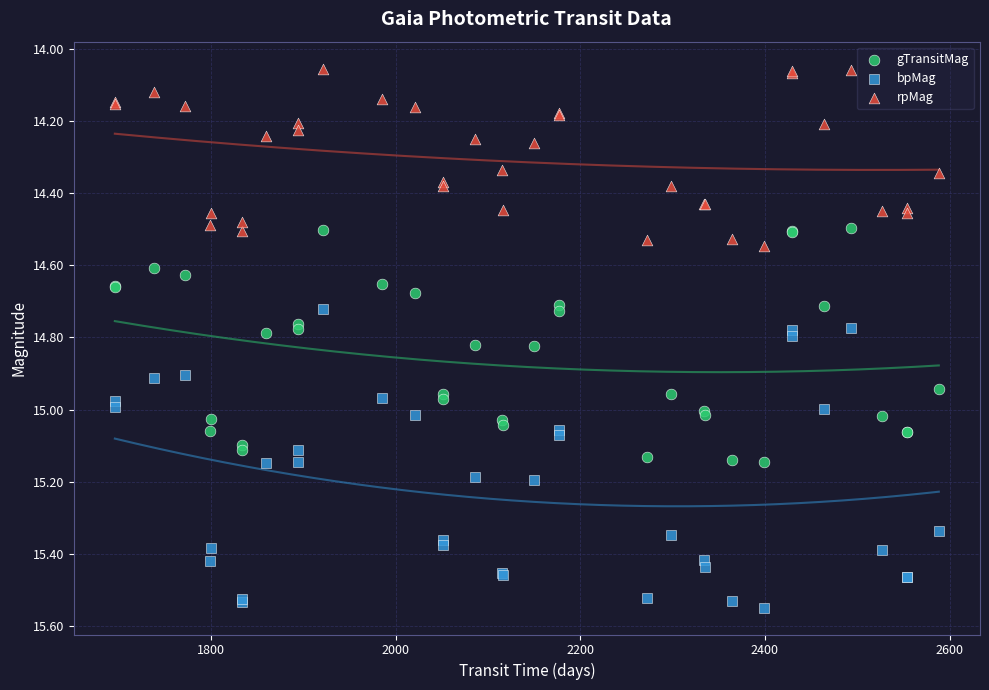

Which series reaches the maximum Y coordinate?

bpMag